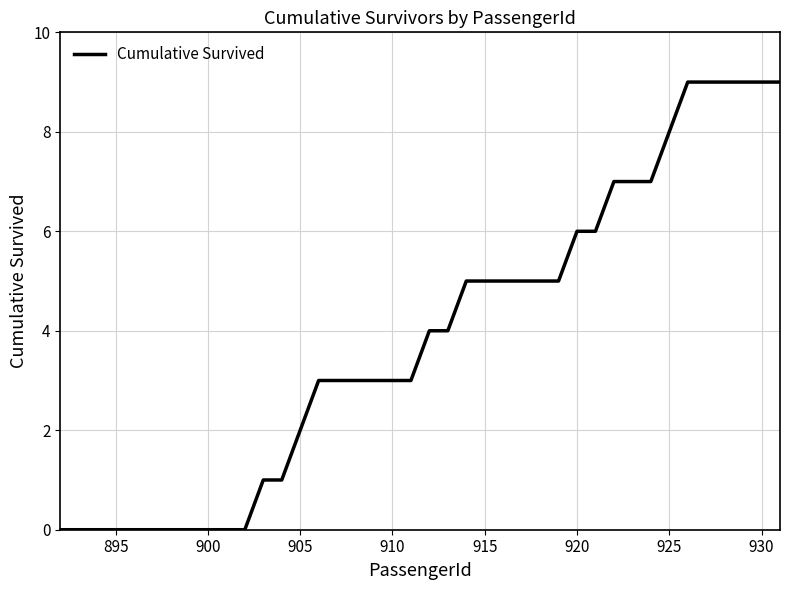

What is the greatest value displayed?

9